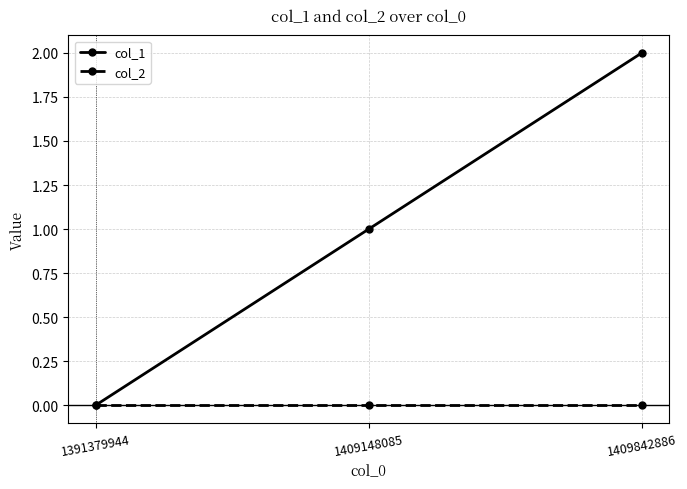

Which series changed the most between 1409148085 and 1409842886?

col_1